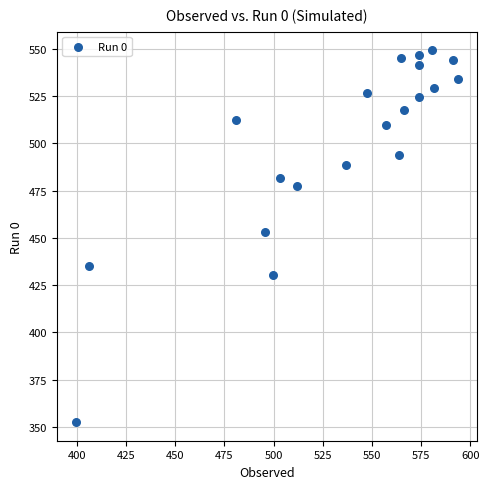

What is the range of Y values (max minus min)?

196.9